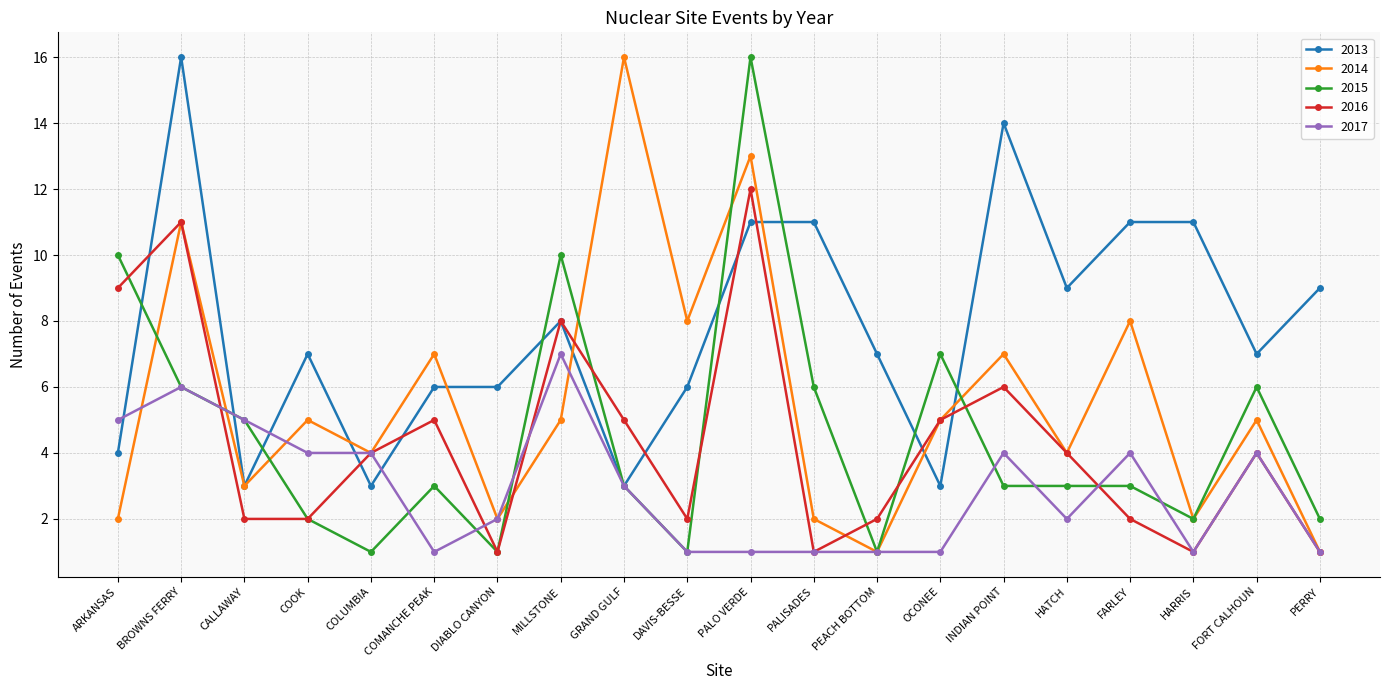

Which series has the largest total across all categories?

2013